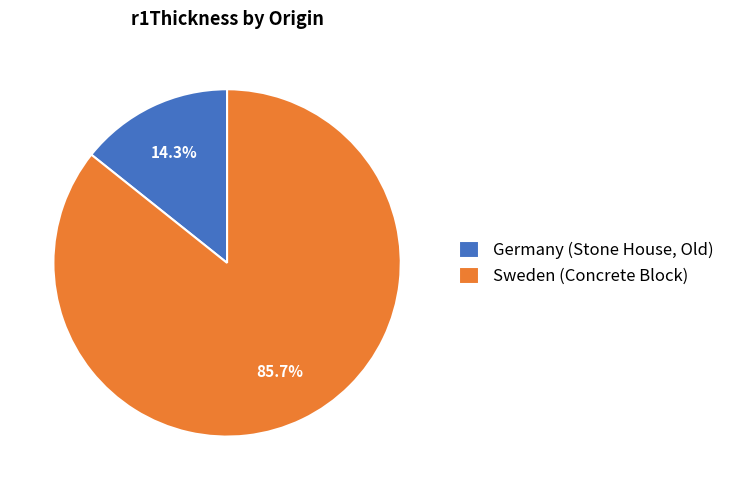

Which category has the smallest portion of the pie?

Germany (Stone House, Old)